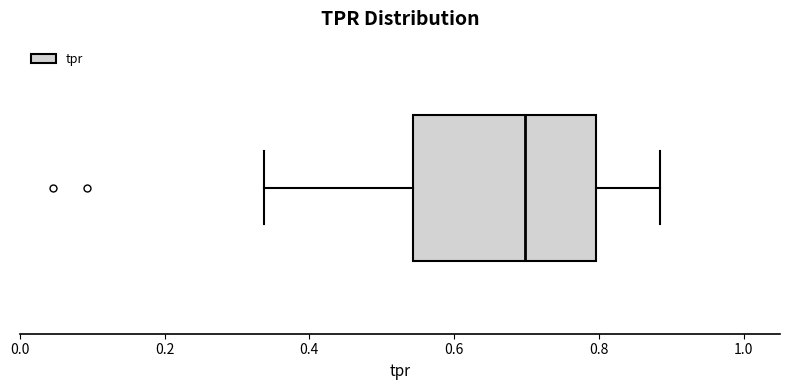

Read this box plot against the x-axis: the position of the median line, the range covered by the box, and the ends of both whiskers. The values are not printed on the chart, so give them approximately, as read against the axis.

median 0.70, box 0.54 to 0.80, whiskers 0.34 to 0.88